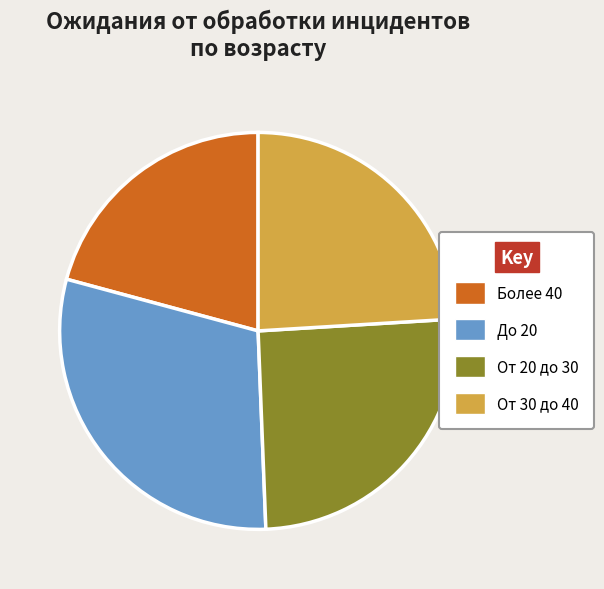

How many segments does this pie chart have?

4